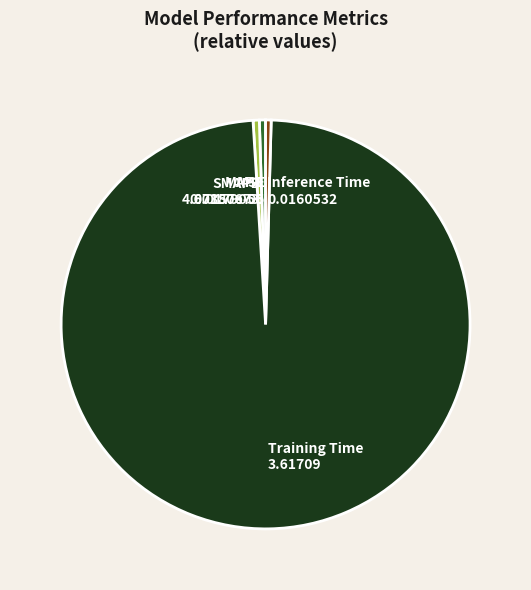

Combined, do MAPE and Training Time account for over 50%?

Yes